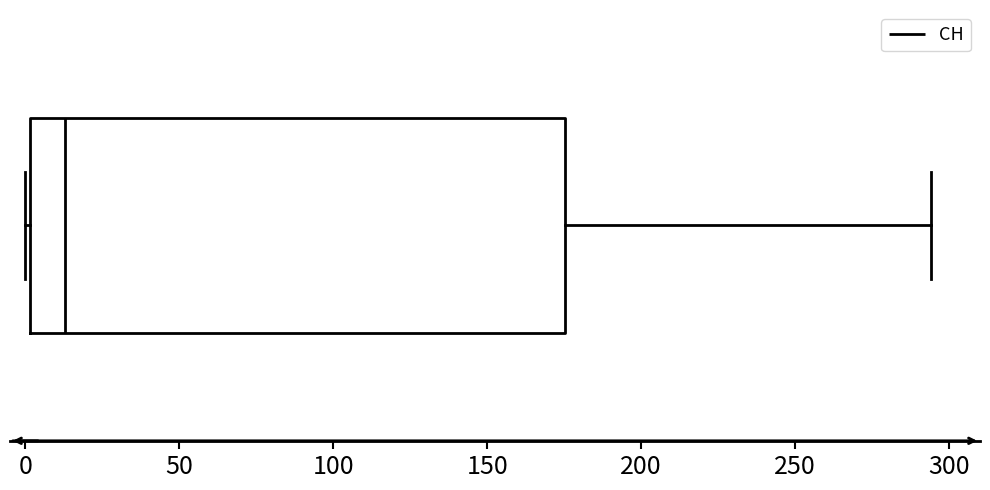

Transcribe this box plot: give where the median line is, the range the box spans, and where the two whiskers end, as read against the x-axis. The values are not printed on the chart, so give them approximately, as read against the axis.

median 15, box 0 to 175, whiskers 0 to 295